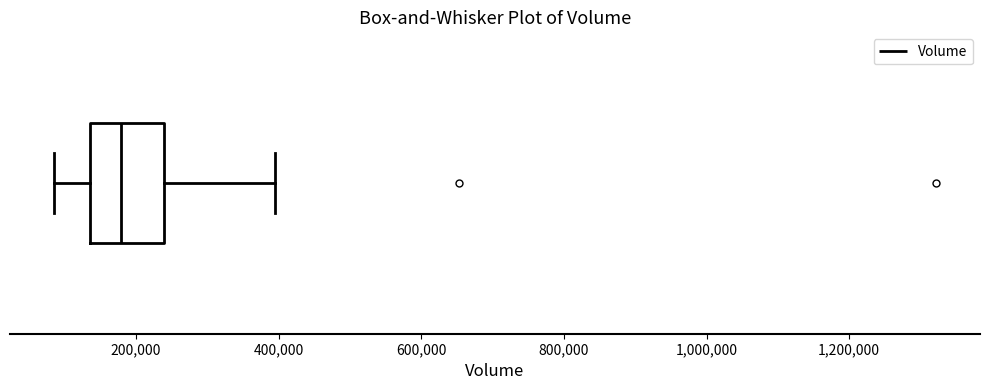

Read this box plot against the x-axis: the position of the median line, the range covered by the box, and the ends of both whiskers. The values are not printed on the chart, so give them approximately, as read against the axis.

median 180000, box 140000 to 240000, whiskers 80000 to 400000